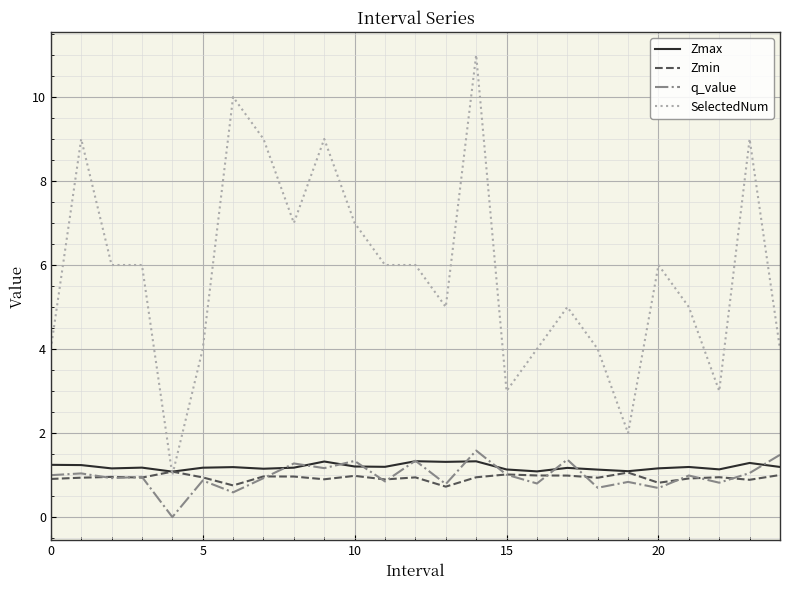

Rank the series by their maximum value, from highest to lowest.

SelectedNum, q_value, Zmax, Zmin